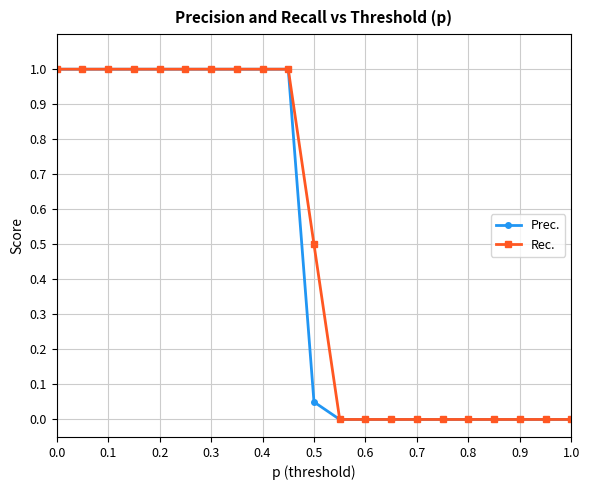

What is the highest value of the Rec. series?

1.0